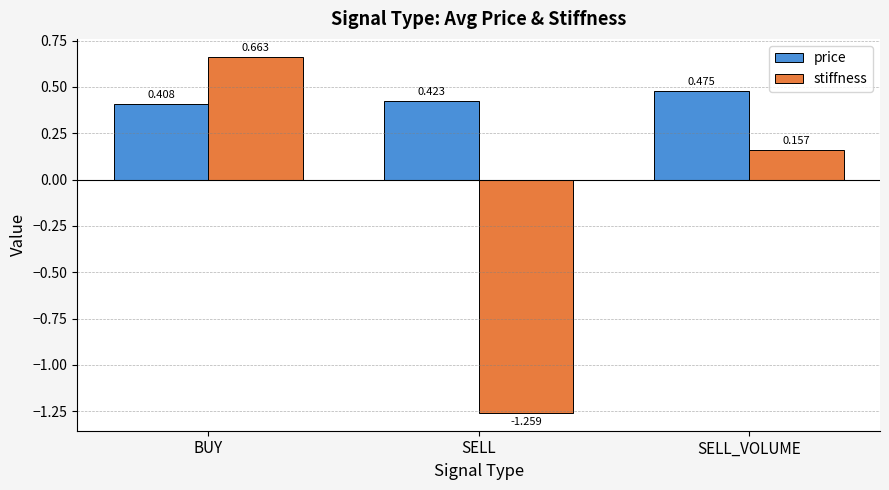

What is the difference between the price values at BUY and SELL_VOLUME?

0.1